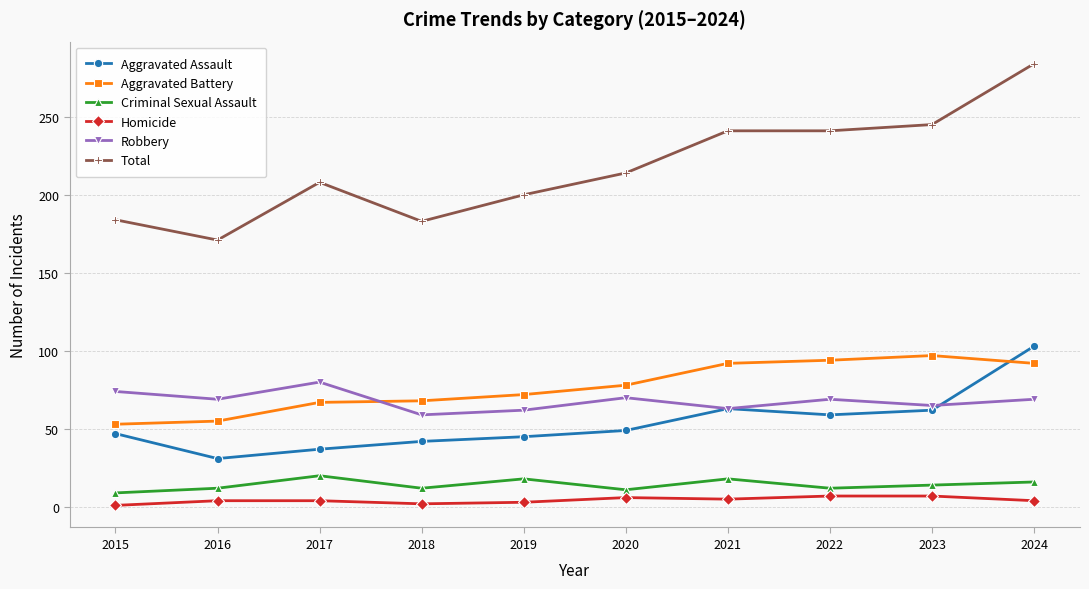

What is the difference between the Criminal Sexual Assault values at 2020 and 2017?

9